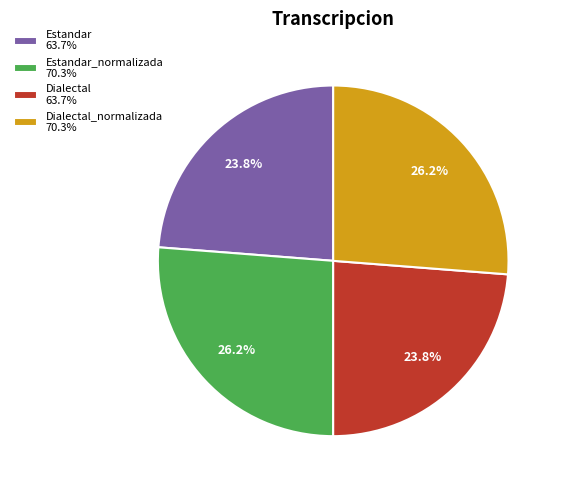

Combined, what portion of the pie is Estandar_normalizada 70.3% and Dialectal 63.7%?

50.0%